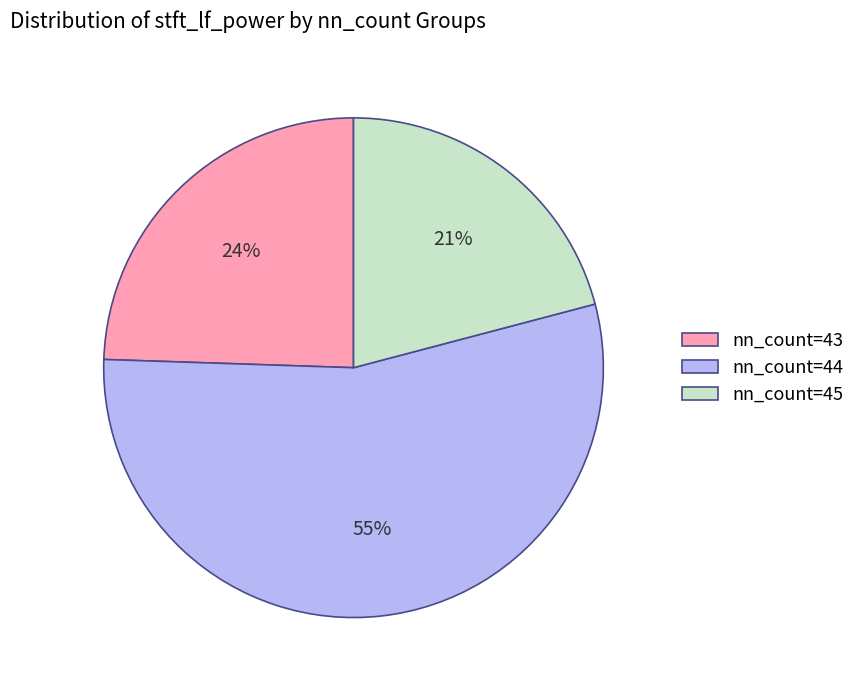

Which has a higher value, nn_count=45 or nn_count=43?

nn_count=43